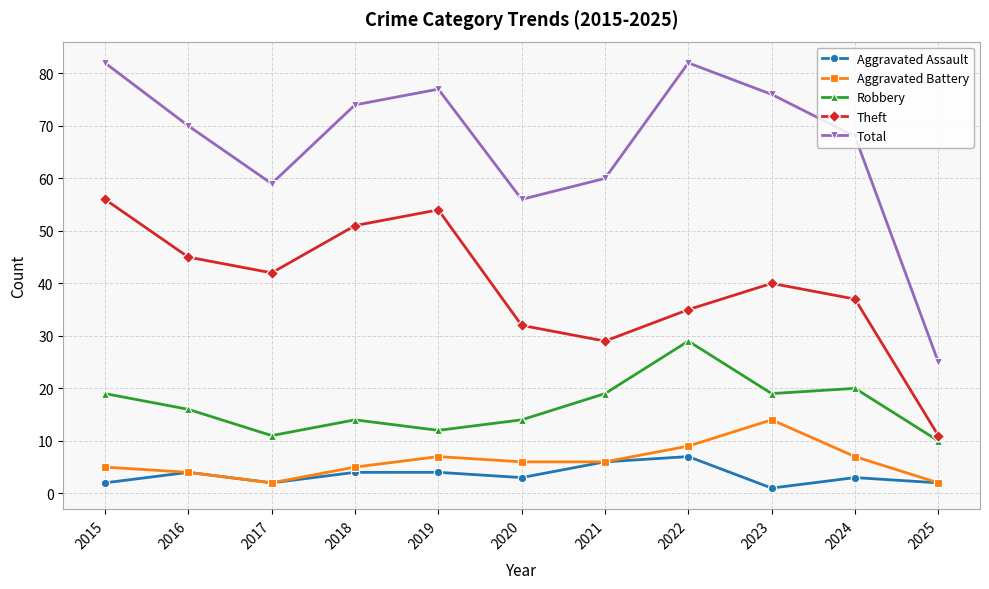

Which series has the largest total across all categories?

Total